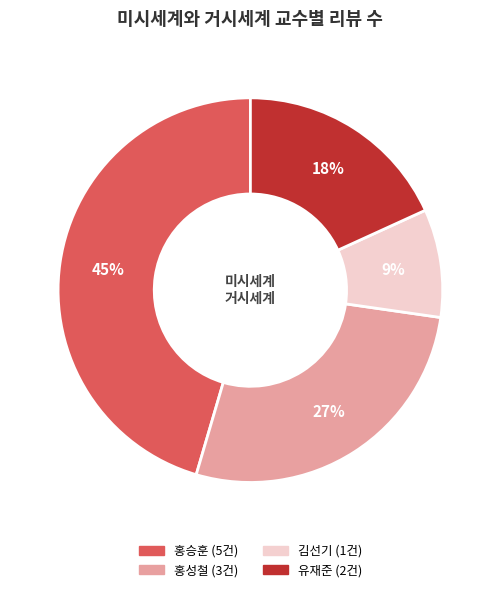

To the nearest percent, what percentage of the pie is 유재준?

18%